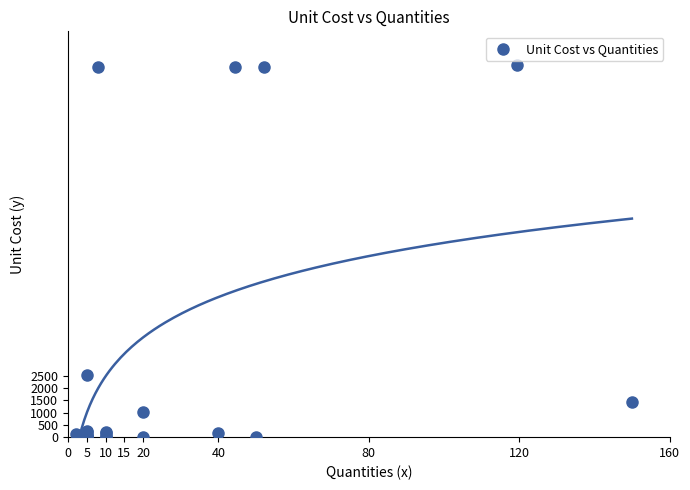

What Y value in the scatter plot is closest to 7578?

2508.0